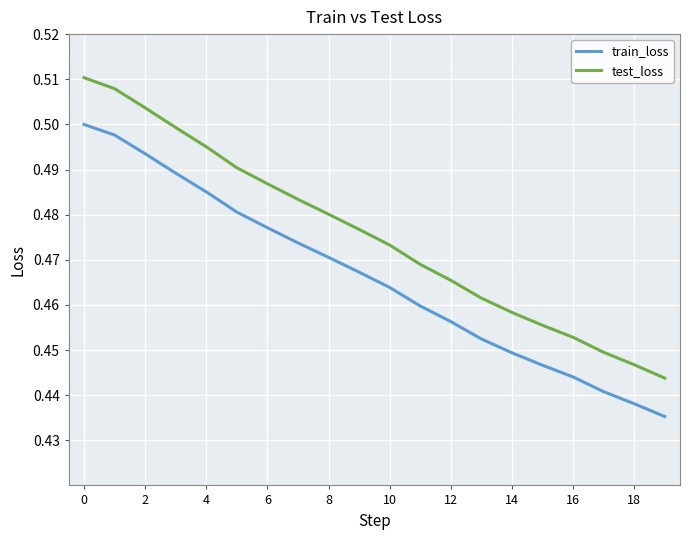

Which series has the widest spread of values?

test_loss